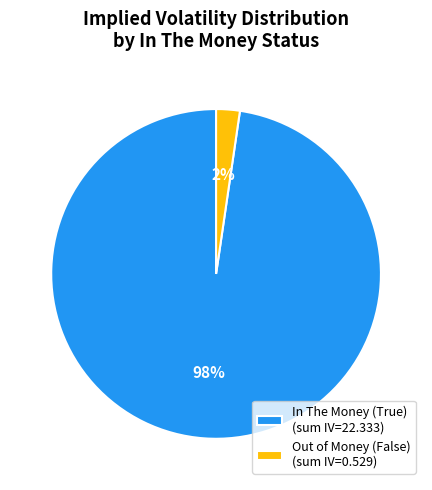

To the nearest percent, what is the average slice percentage?

50%